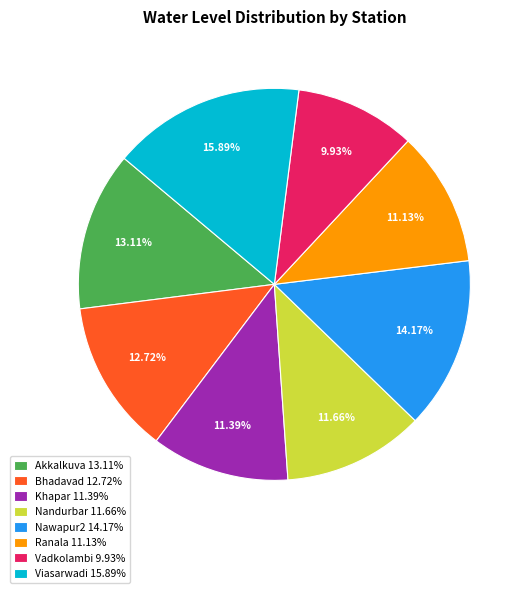

How many slices are in this pie chart?

8